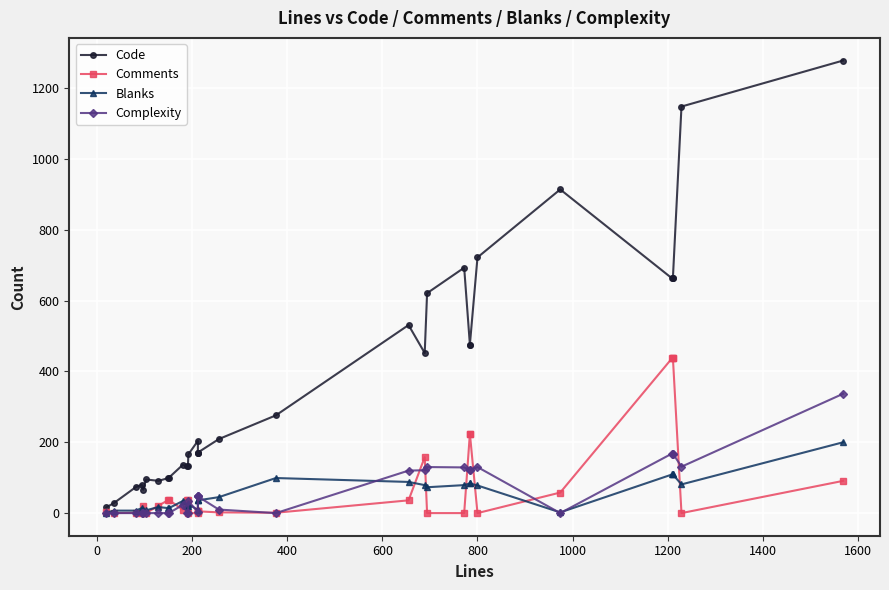

True or false: Code has more than 1 interior local peaks.

True